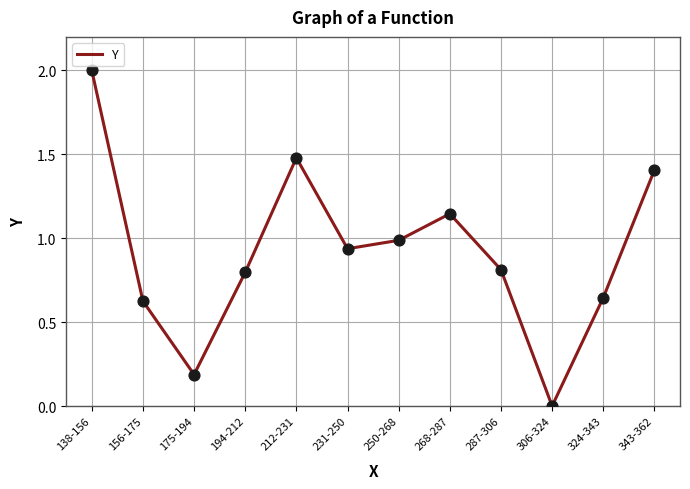

What is the change in value from 175-194 to 268-287?

+1.0